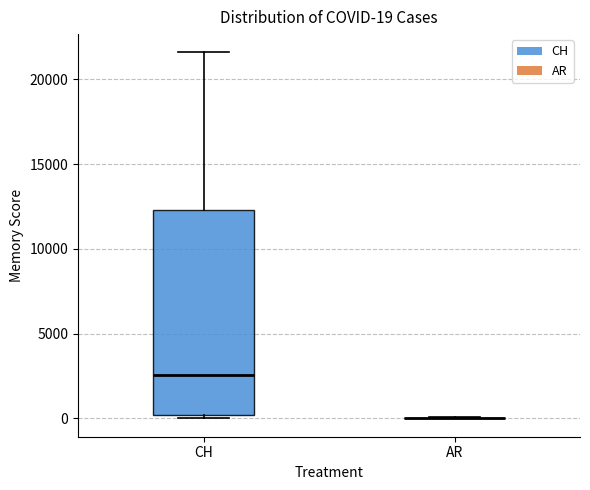

Which box is the tallest, from its lower edge to its upper edge?

CH